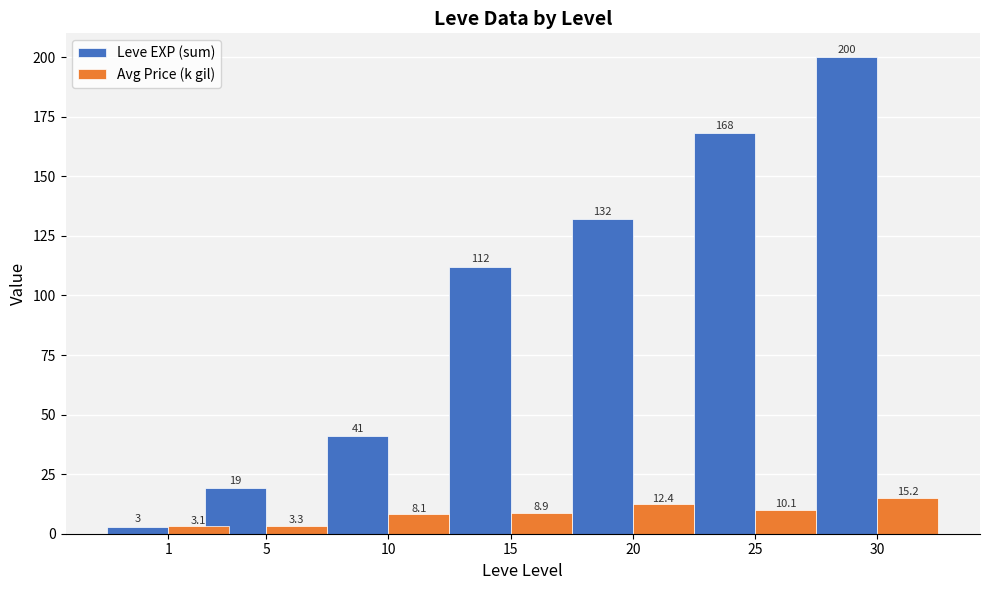

Reading left to right, list all the values displayed in this chart.

Leve EXP (sum): 1=3.0	5=19.0	10=41.0	15=112.0	20=132.0	25=168.0	30=200.0
Avg Price (k gil): 1=3.1	5=3.3	10=8.1	15=8.9	20=12.4	25=10.1	30=15.2